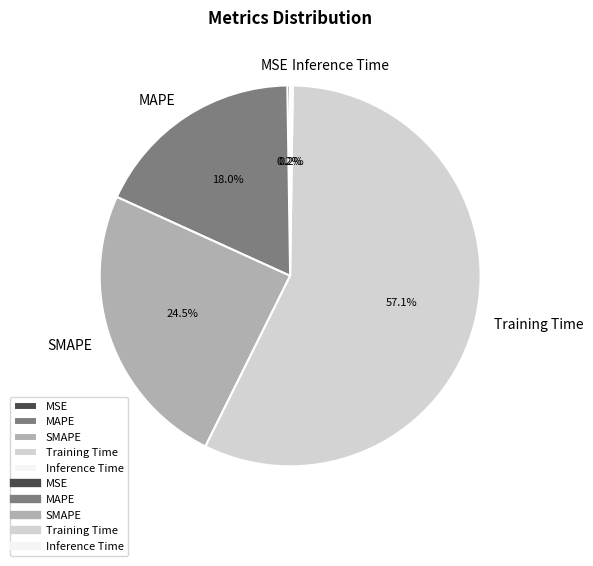

What percentage is NOT represented by SMAPE?

75.5%